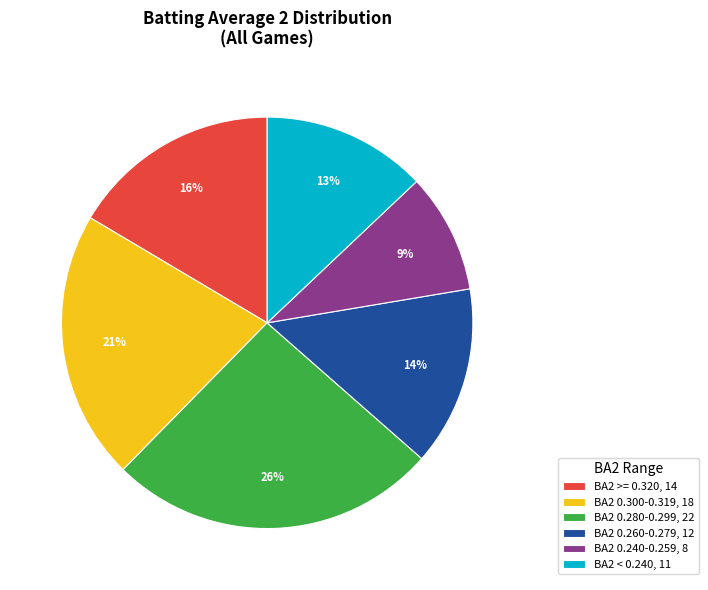

Is it true that BA2 0.300-0.319, 18 is 28% of the pie?

False